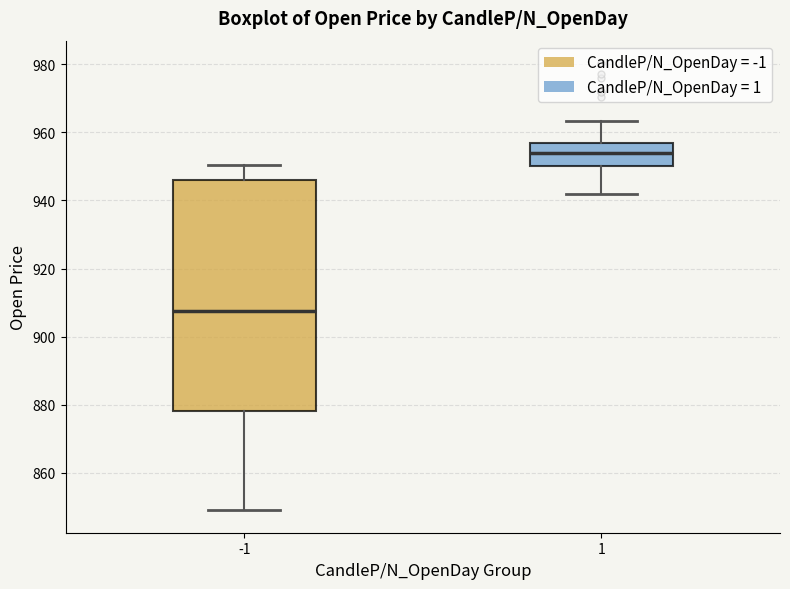

Where is the upper edge of the box at x = -1 on the y-axis? The values are not printed on the chart, so give them approximately, as read against the axis.

946